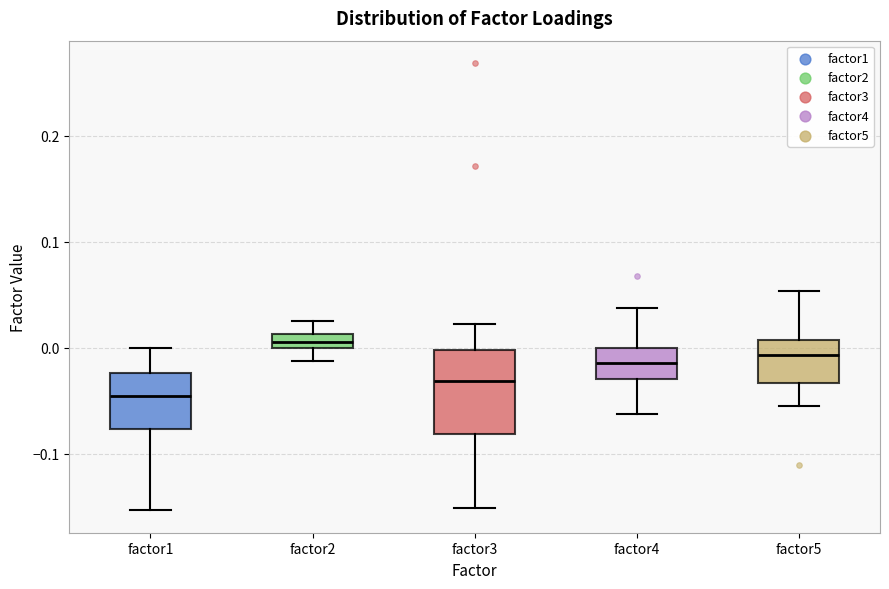

Where is the upper edge of the box for factor1 on the y-axis? The values are not printed on the chart, so give them approximately, as read against the axis.

-0.02